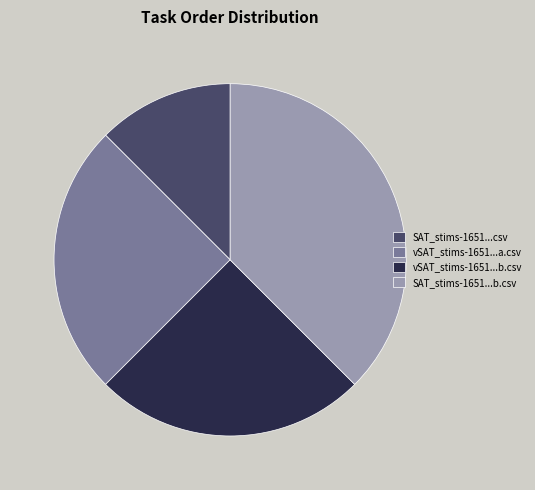

Approximately how many times larger is the value at vSAT_stims-1651...b.csv compared to vSAT_stims-1651...a.csv?

1.0